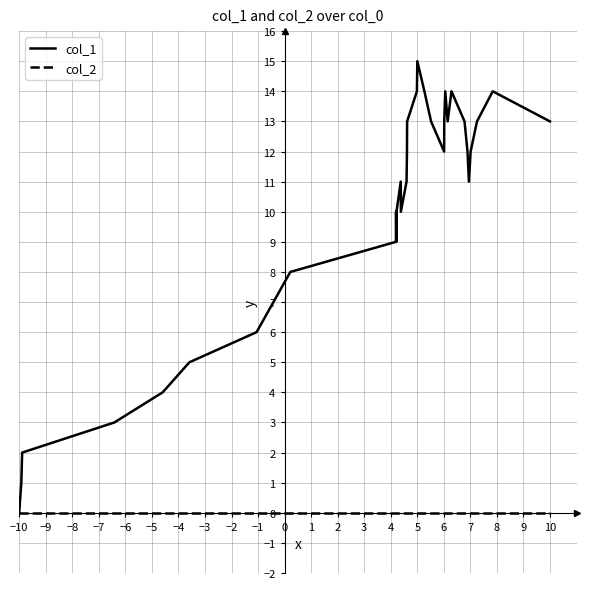

What is the greatest value displayed?

15